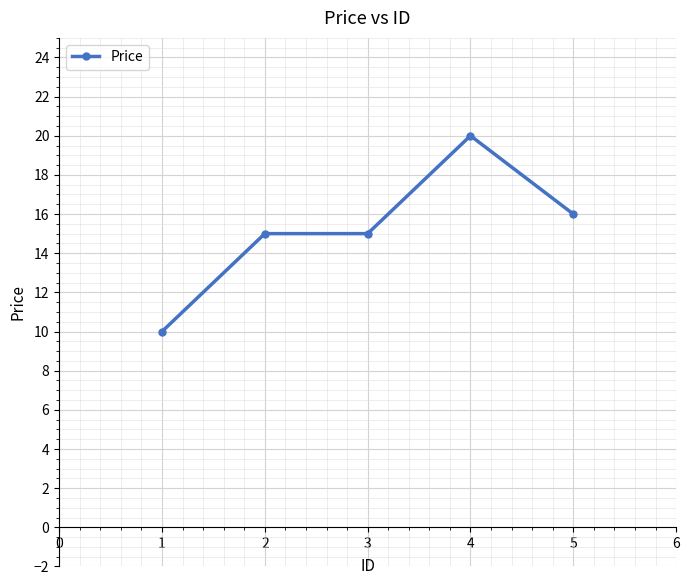

The value at 5 is 16. True or false?

True